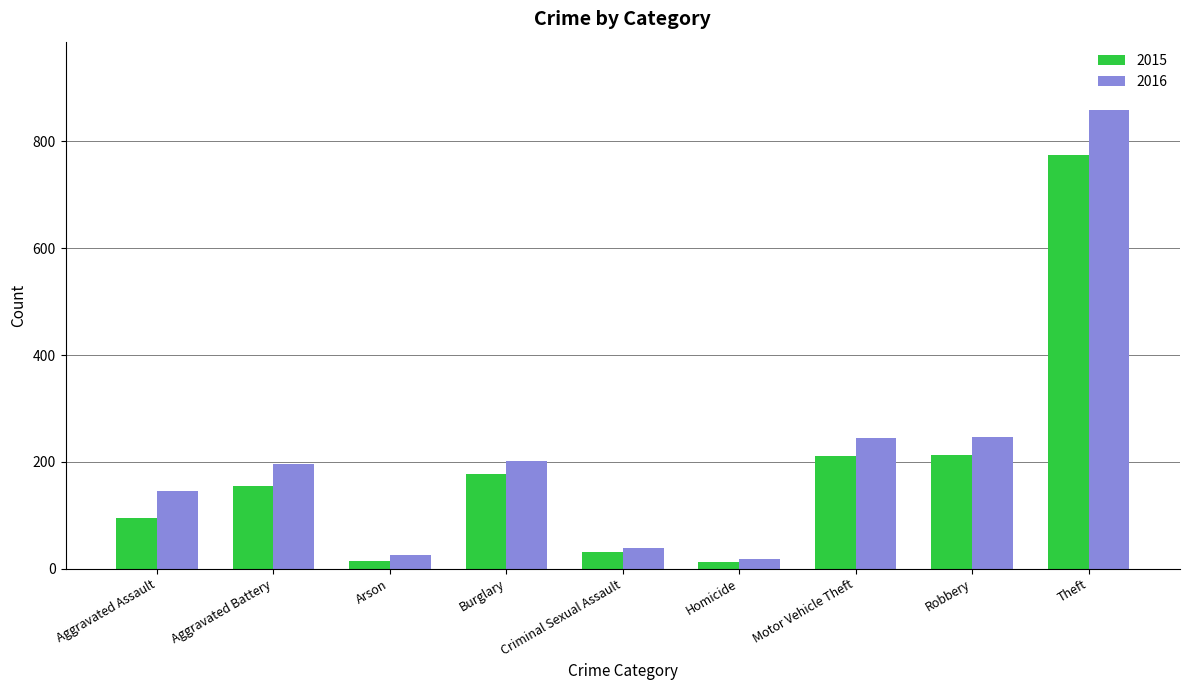

What is the approximate value of 2015 at Aggravated Assault?

95